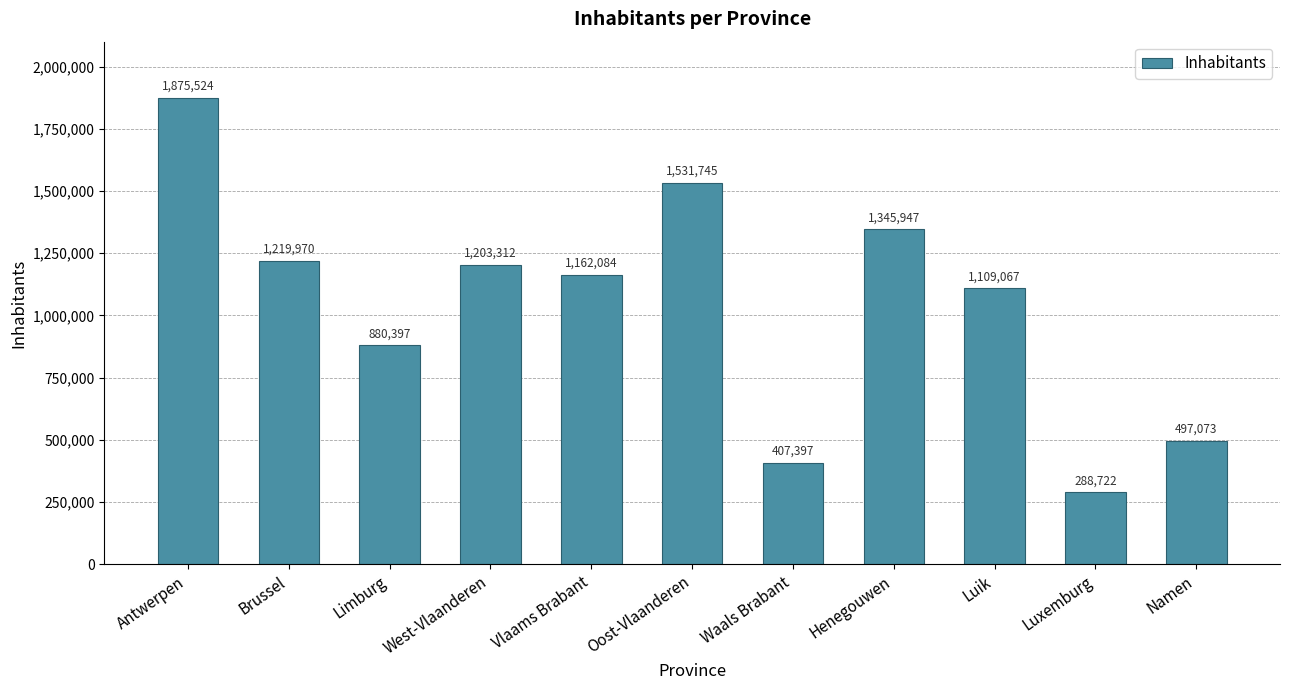

What is the change in value from Brussel to Namen?

-722897